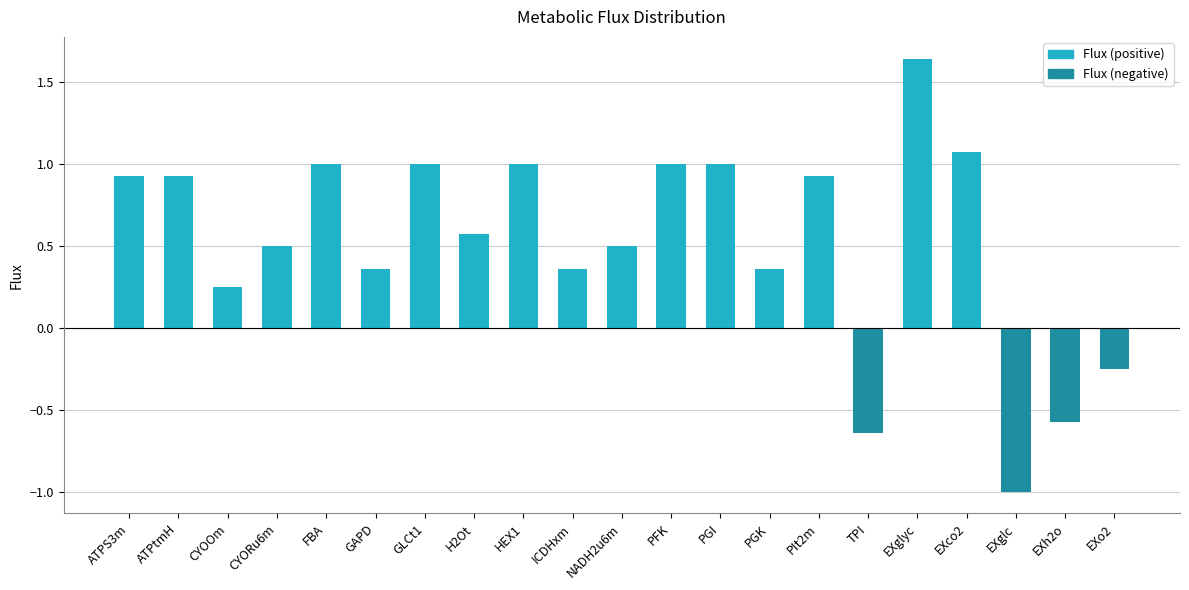

At which label does the data first exceed 0?

ATPS3m